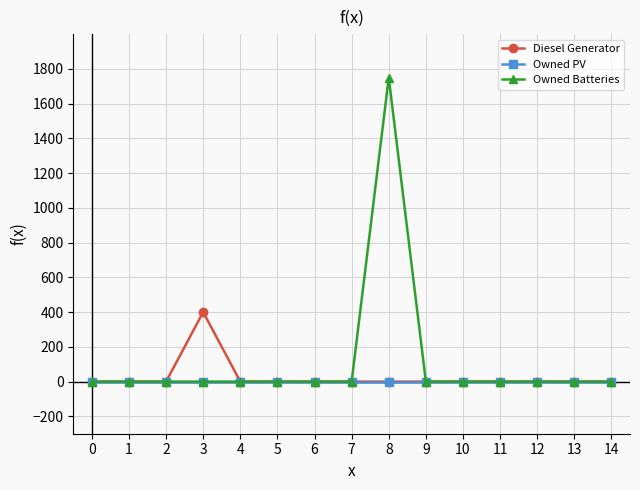

What are all the series names shown in the legend?

Diesel Generator, Owned PV, Owned Batteries